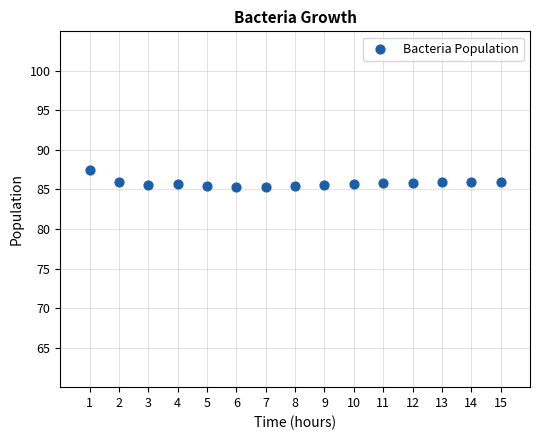

What is the range of Y values (max minus min)?

2.1